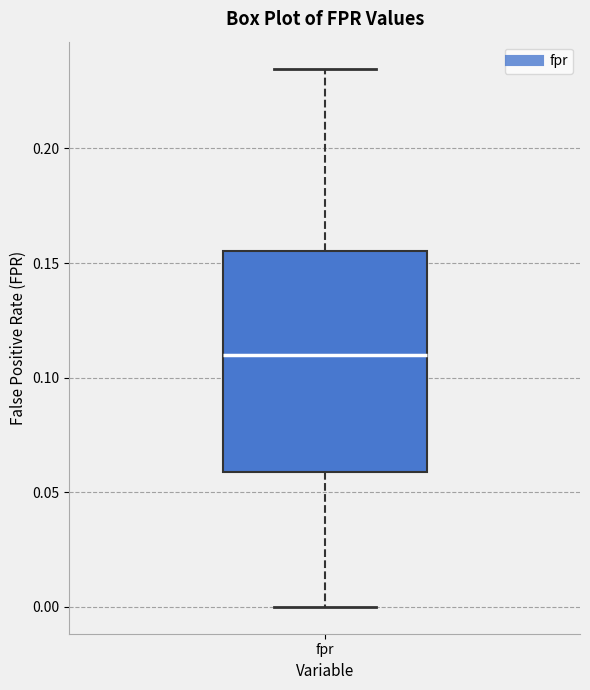

Where is the upper edge of the box for fpr on the y-axis? The values are not printed on the chart, so give them approximately, as read against the axis.

0.155